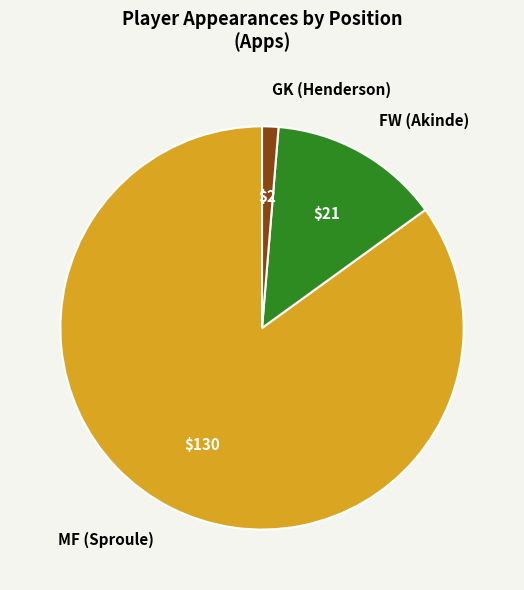

How many slices are in this pie chart?

3